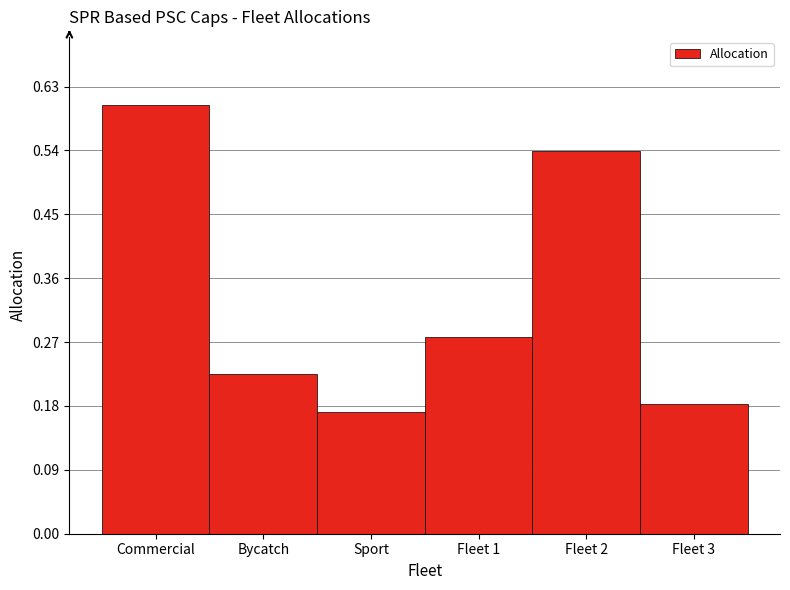

Count the values in the range 0 to 1.

6